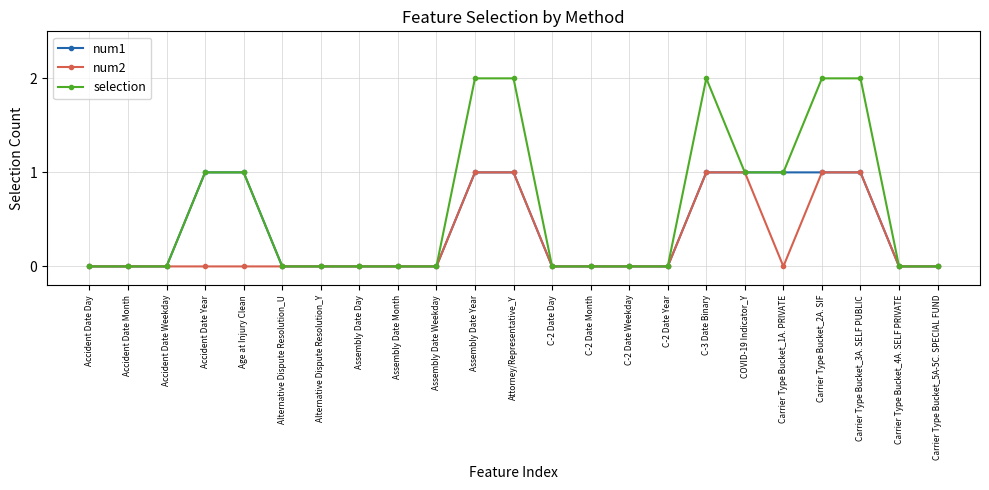

List the series in order of their overall mean, lowest first.

num2, num1, selection